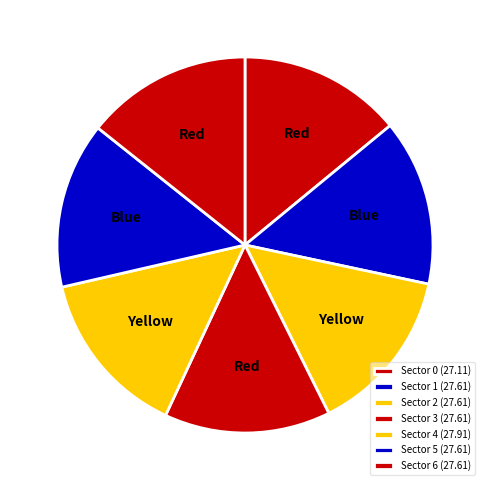

Rank the categories by value from lowest to highest.

0, 1, 2, 3, 5, 6, 4